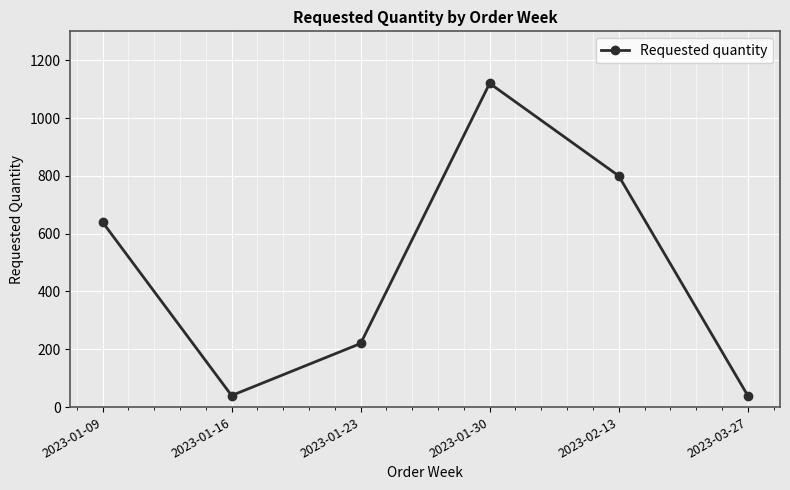

The value at 2023-01-16 is 40. True or false?

True